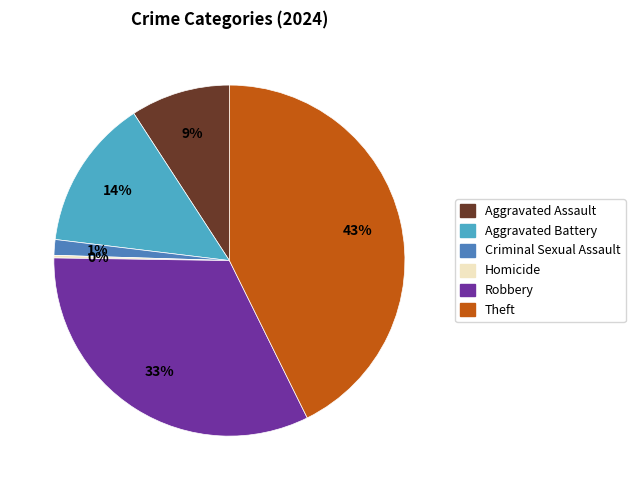

Between Theft and Aggravated Battery, which is larger?

Theft